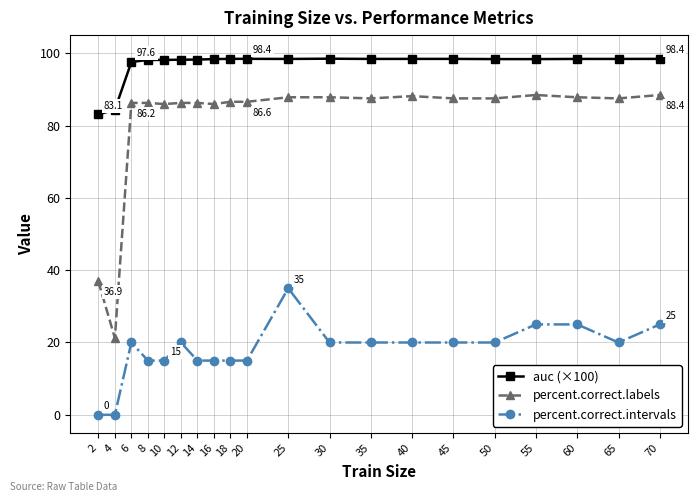

List the series in order of their peak value, highest first.

auc (×100), percent.correct.labels, percent.correct.intervals